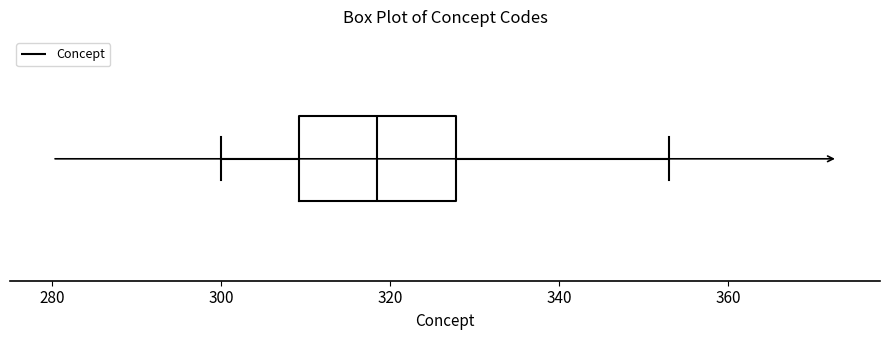

Read this box plot against the x-axis: the position of the median line, the range covered by the box, and the ends of both whiskers. The values are not printed on the chart, so give them approximately, as read against the axis.

median 318, box 310 to 328, whiskers 300 to 354